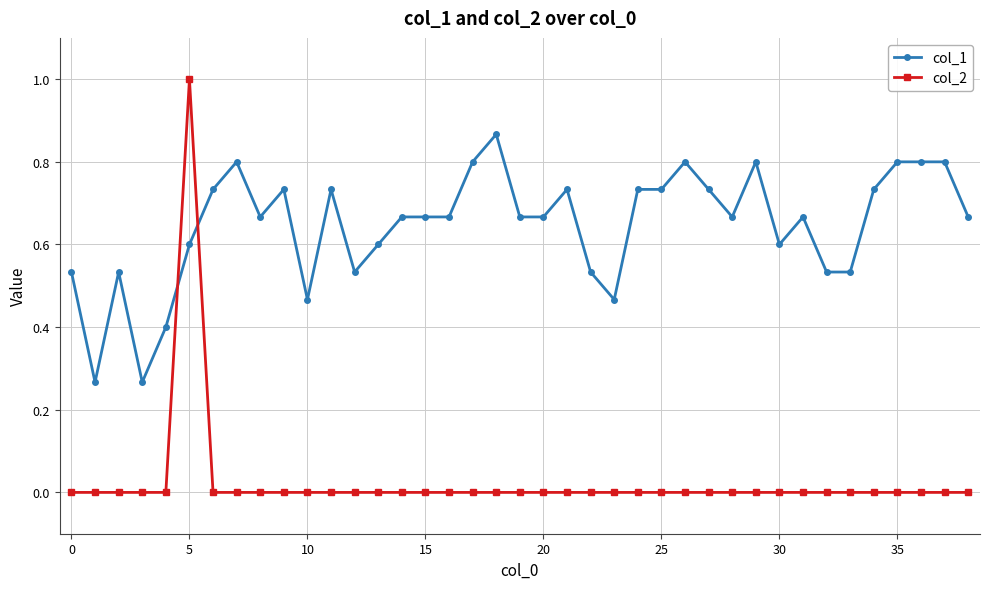

Which series has the largest total across all categories?

col_1